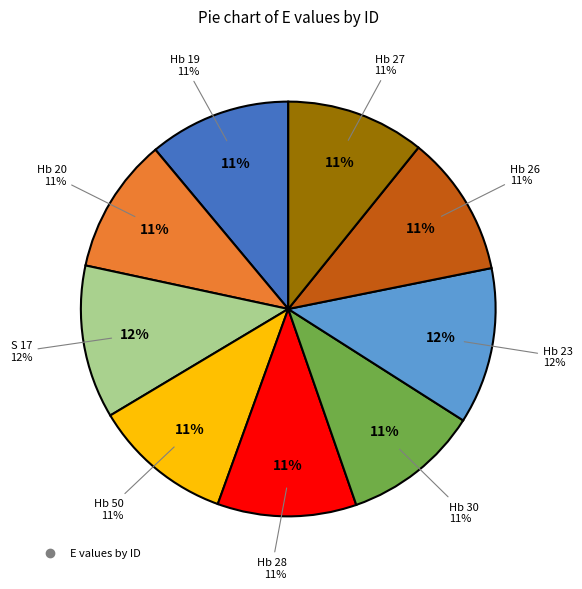

How much of the chart is everything except Hb 19?

88.9%